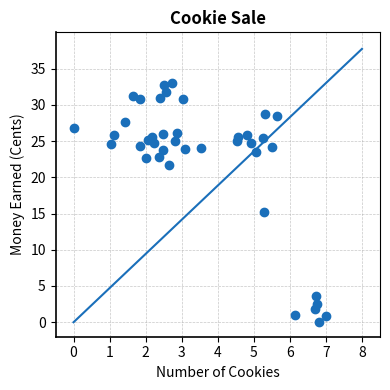

What Y value in the scatter plot is closest to 16?

15.2